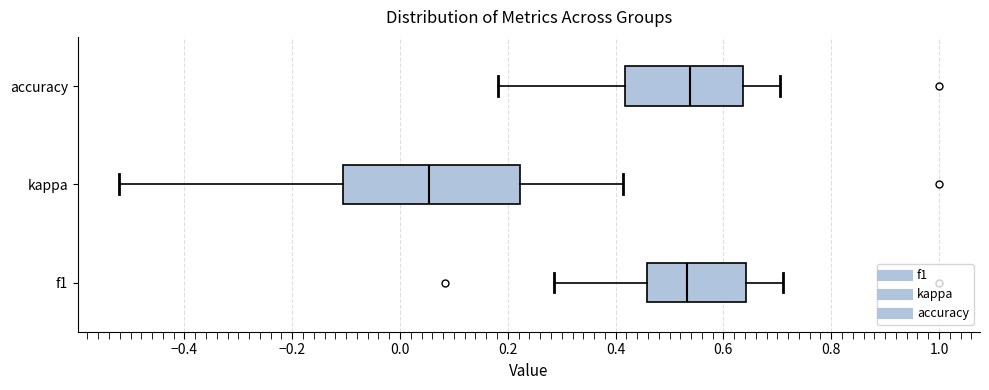

Reading bottom to top, read every box against the x-axis: the position of its median line, the range the box covers, and the ends of its whiskers. The values are not printed on the chart, so give them approximately, as read against the axis.

f1: median 0.54, box 0.46 to 0.64, whiskers 0.28 to 0.70
kappa: median 0.06, box -0.10 to 0.22, whiskers -0.52 to 0.42
accuracy: median 0.54, box 0.42 to 0.64, whiskers 0.18 to 0.70